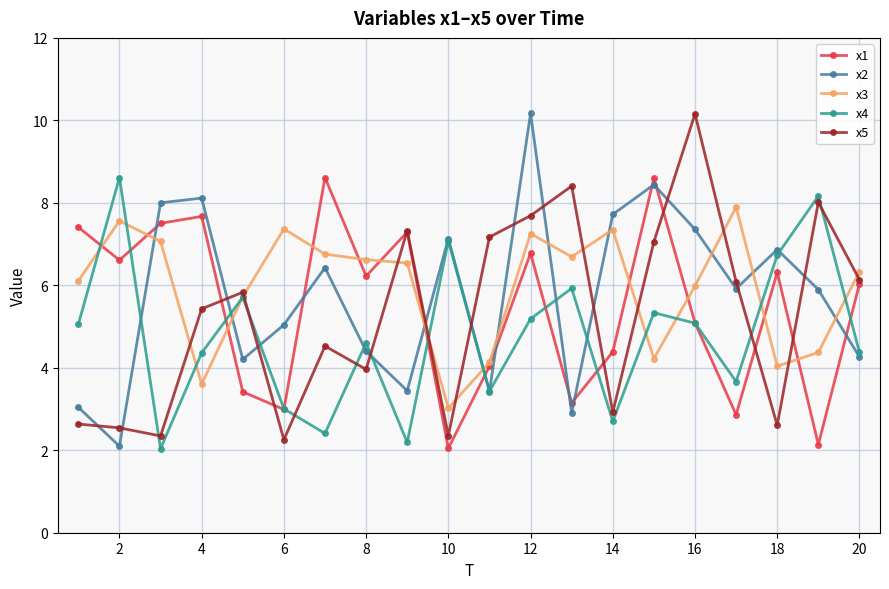

What is the maximum value shown in the chart?

10.2